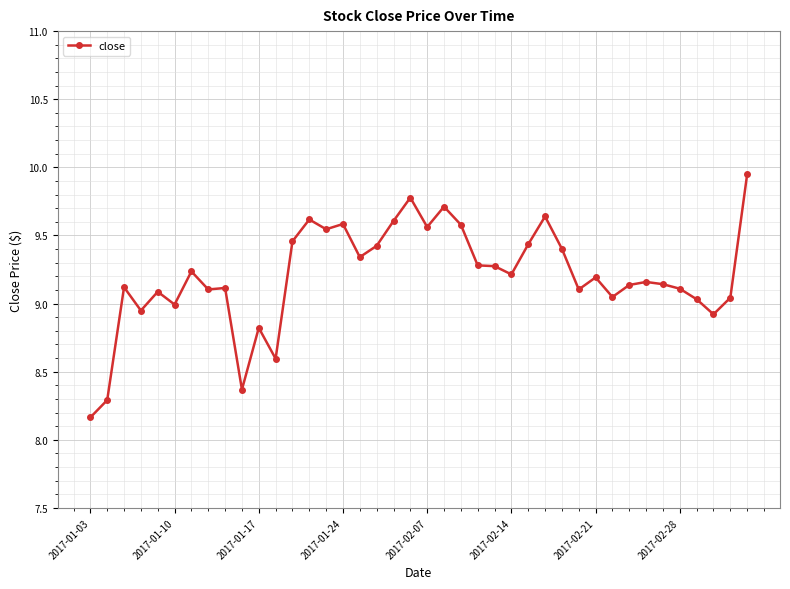

True or false: there are more than 2 points higher than both neighbors.

True